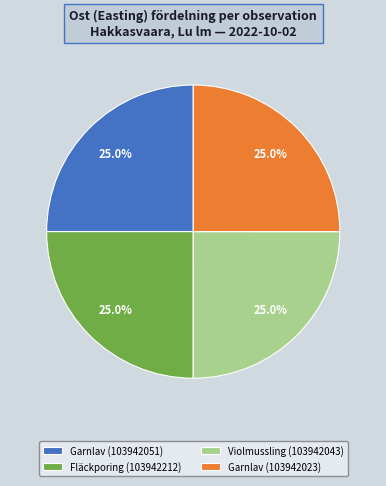

Approximately how many times larger is the value at Fläckporing (103942212) compared to Garnlav (103942051)?

1.0